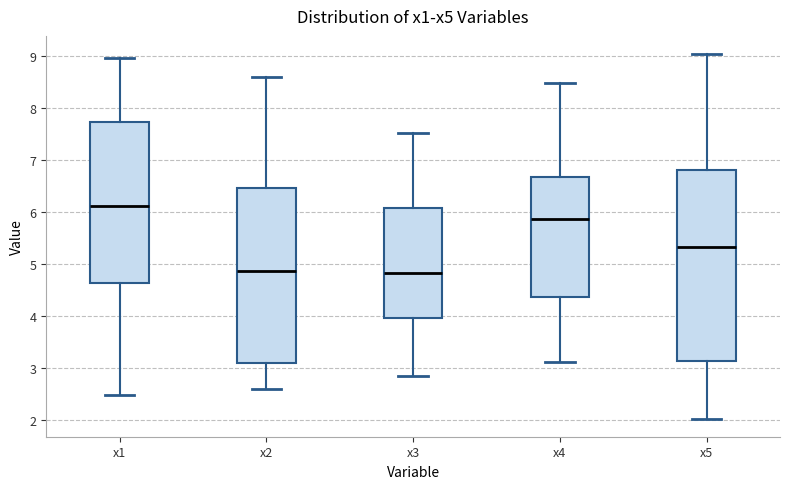

Where is the lower edge of the box for x4 on the y-axis? The values are not printed on the chart, so give them approximately, as read against the axis.

4.4